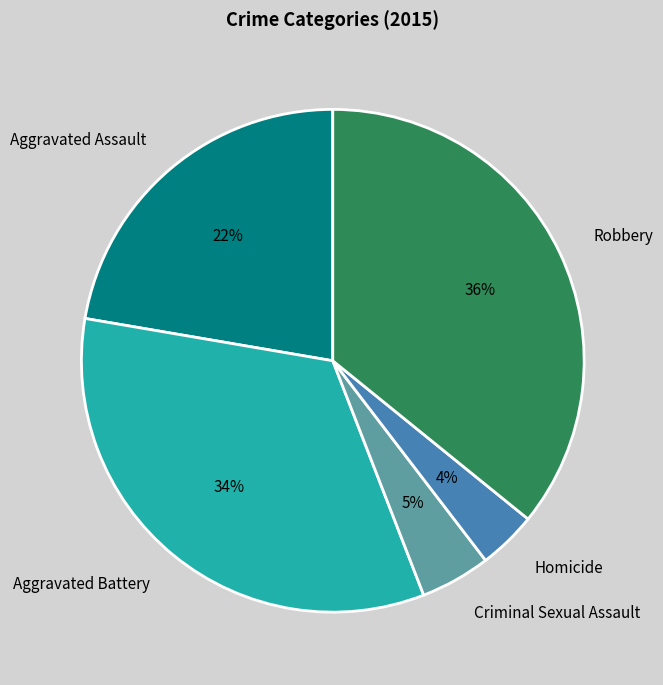

To the nearest percent, what is the difference between the largest and smallest slice percentages?

32%